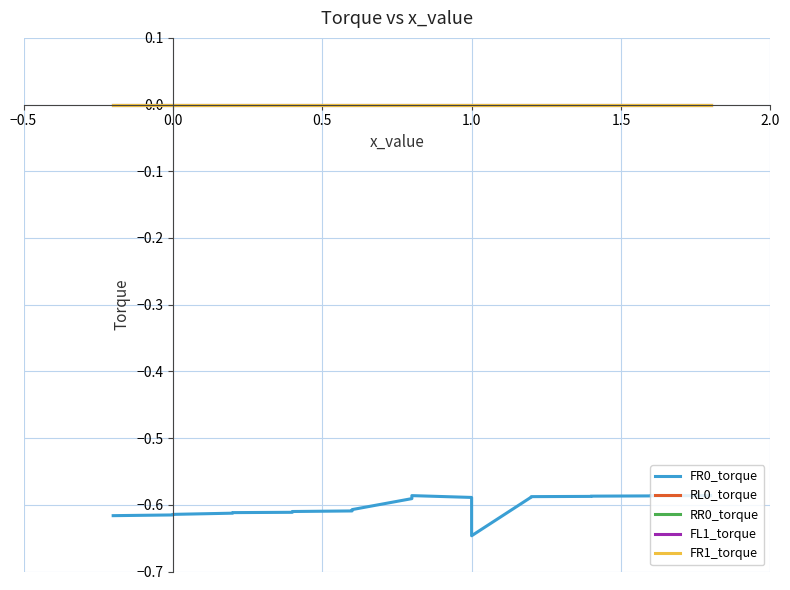

True or false: FR0_torque and FL1_torque cross at least once.

False